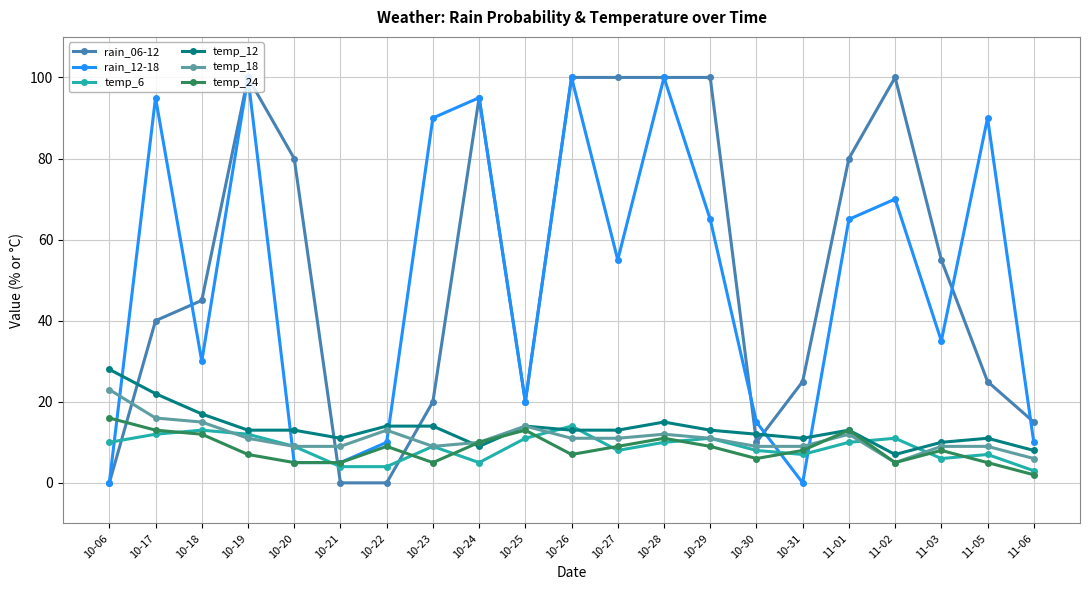

Reading left to right, list all the values displayed in this chart.

rain_06-12: 10-06=0	10-17=40	10-18=45	10-19=100	10-20=80	10-21=0	10-22=0	10-23=20	10-24=95	10-25=20	10-26=100	10-27=100	10-28=100	10-29=100	10-30=10	10-31=25	11-01=80	11-02=100	11-03=55	11-05=25	11-06=15
rain_12-18: 10-06=0	10-17=95	10-18=30	10-19=100	10-20=5	10-21=5	10-22=10	10-23=90	10-24=95	10-25=20	10-26=100	10-27=55	10-28=100	10-29=65	10-30=15	10-31=0	11-01=65	11-02=70	11-03=35	11-05=90	11-06=10
temp_6: 10-06=10	10-17=12	10-18=13	10-19=12	10-20=9	10-21=4	10-22=4	10-23=9	10-24=5	10-25=11	10-26=14	10-27=8	10-28=10	10-29=11	10-30=8	10-31=7	11-01=10	11-02=11	11-03=6	11-05=7	11-06=3
temp_12: 10-06=28	10-17=22	10-18=17	10-19=13	10-20=13	10-21=11	10-22=14	10-23=14	10-24=9	10-25=14	10-26=13	10-27=13	10-28=15	10-29=13	10-30=12	10-31=11	11-01=13	11-02=7	11-03=10	11-05=11	11-06=8
temp_18: 10-06=23	10-17=16	10-18=15	10-19=11	10-20=9	10-21=9	10-22=13	10-23=9	10-24=10	10-25=14	10-26=11	10-27=11	10-28=12	10-29=11	10-30=9	10-31=9	11-01=12	11-02=5	11-03=9	11-05=9	11-06=6
temp_24: 10-06=16	10-17=13	10-18=12	10-19=7	10-20=5	10-21=5	10-22=9	10-23=5	10-24=10	10-25=13	10-26=7	10-27=9	10-28=11	10-29=9	10-30=6	10-31=8	11-01=13	11-02=5	11-03=8	11-05=5	11-06=2